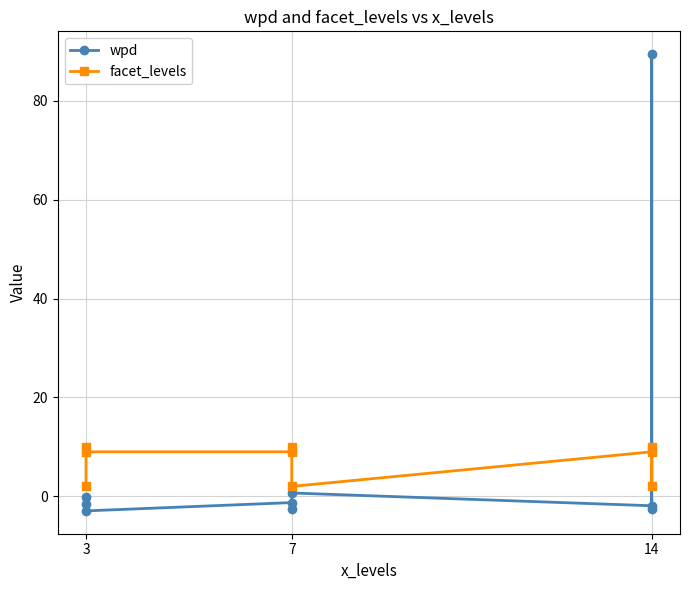

Where is the first local minimum for wpd?

3